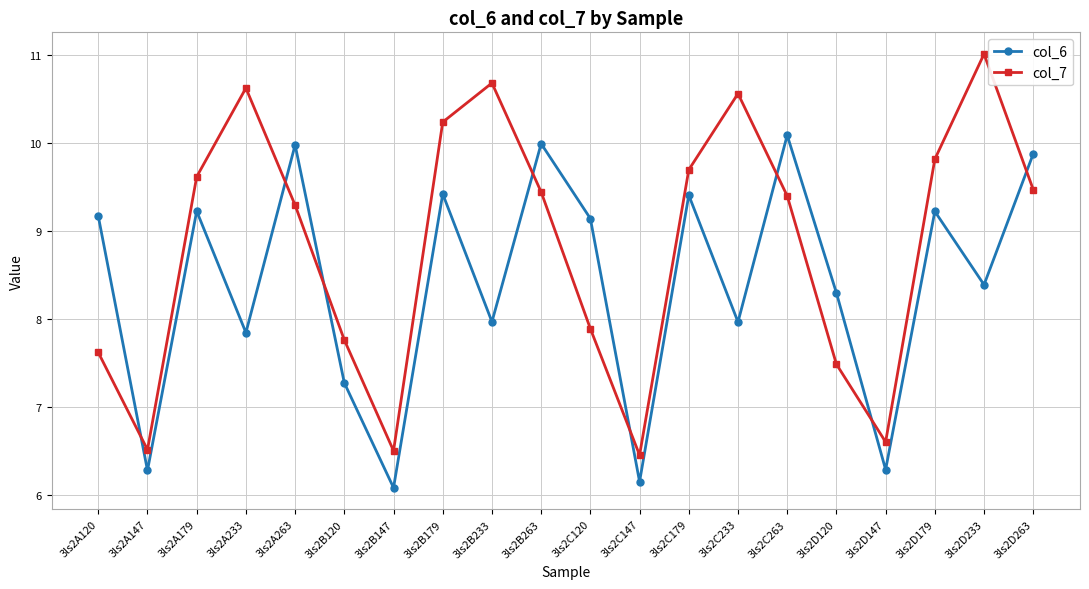

Which series has the largest total across all categories?

col_7